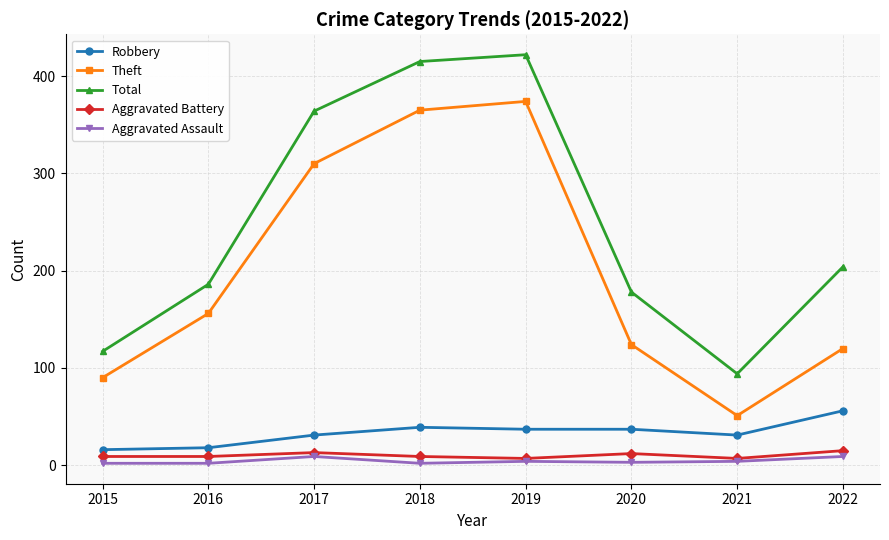

List the series in order of their peak value, lowest first.

Aggravated Assault, Aggravated Battery, Robbery, Theft, Total